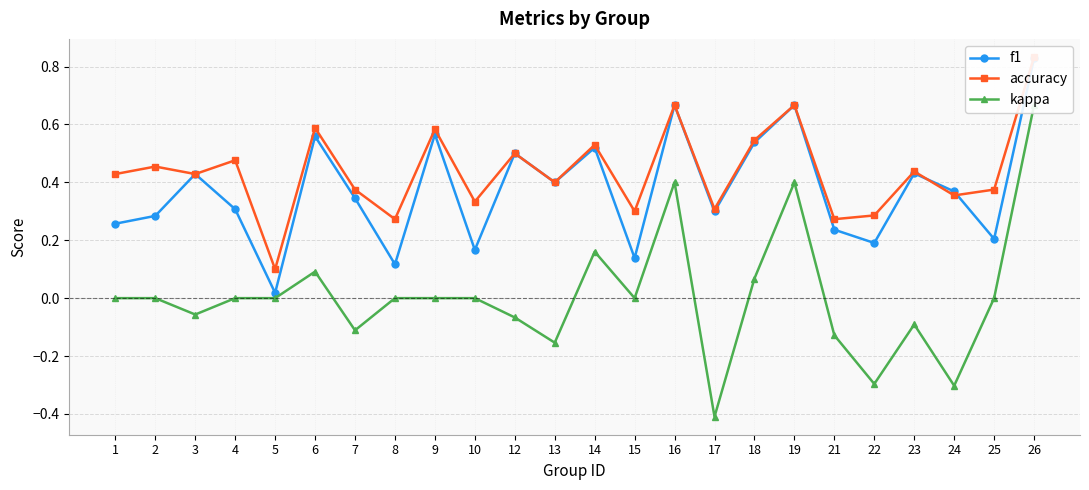

How many interior local peaks does the accuracy series have?

9